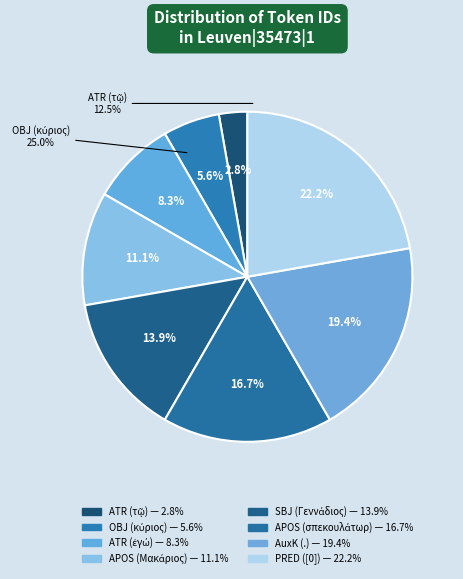

True or false: PRED ([0]) accounts for 37% of the total.

False